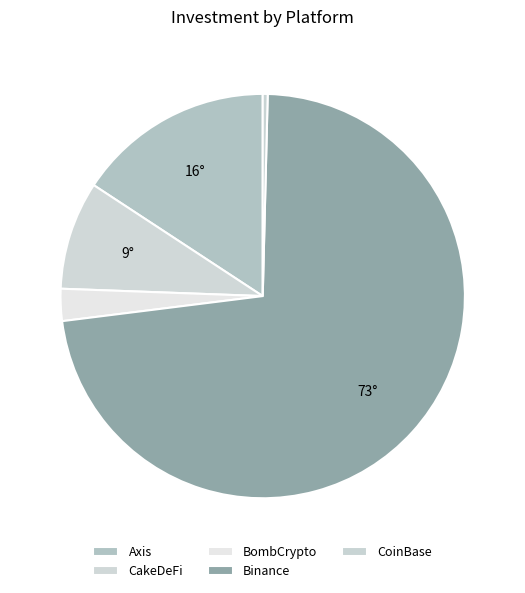

Is it true that CoinBase is 0% of the pie?

True